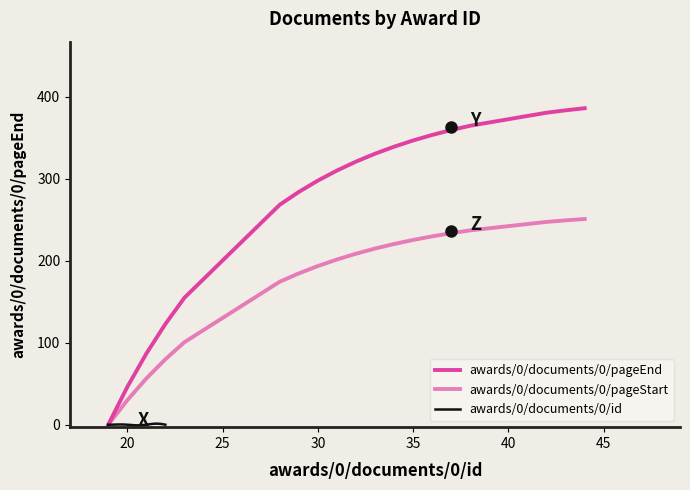

What position from the right is 30?

14